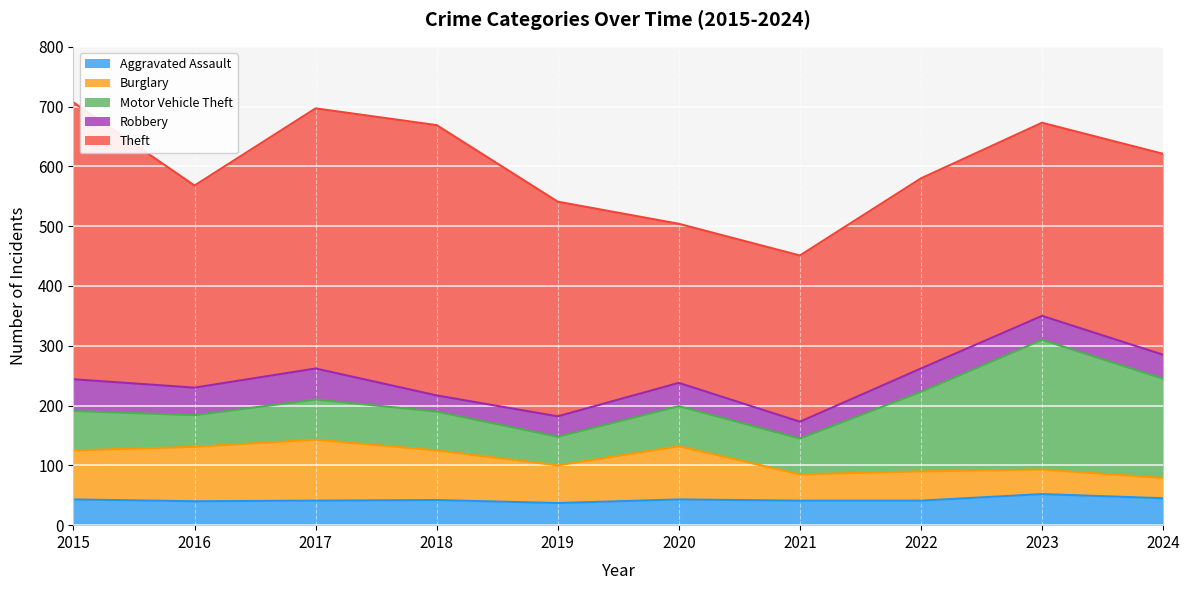

Which series has the largest total across all categories?

Theft